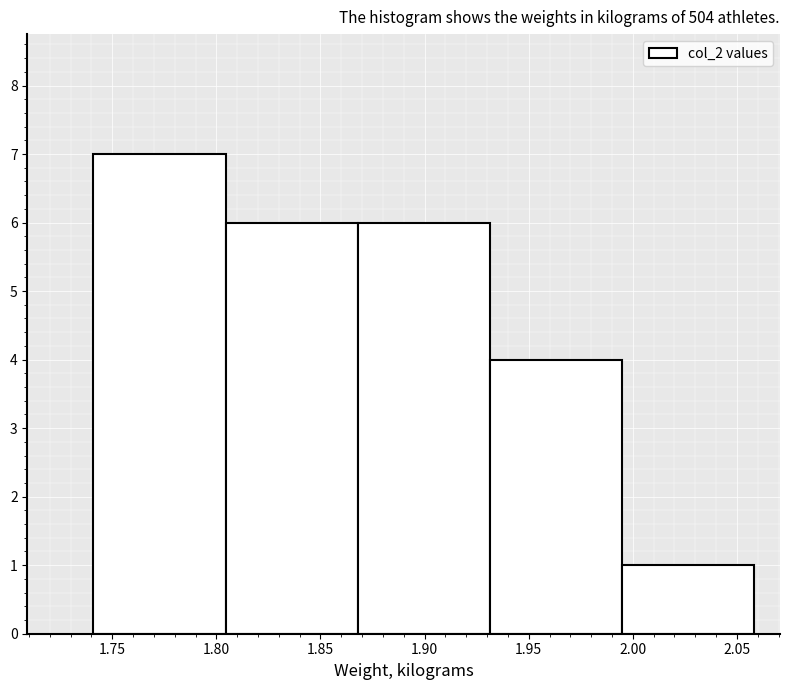

Reading left to right, list every bar in this chart as the range it spans on the x-axis followed by its height. Neither the bar edges nor the heights are printed on the chart, so give them approximately, as read against the axes.

1.740 to 1.805: 7
1.805 to 1.870: 6
1.870 to 1.930: 6
1.930 to 1.995: 4
1.995 to 2.060: 1